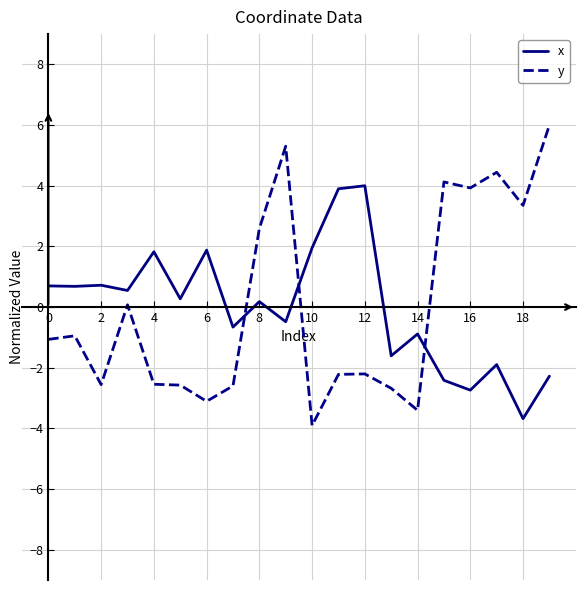

At how many categories does at least one series exceed 0?

17